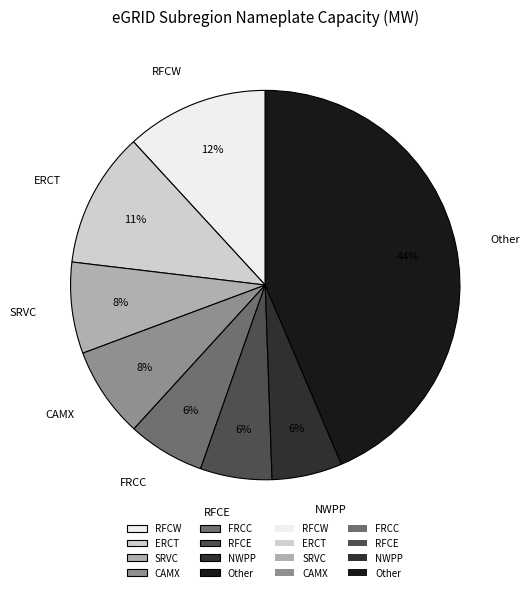

Which slice is the largest?

Other